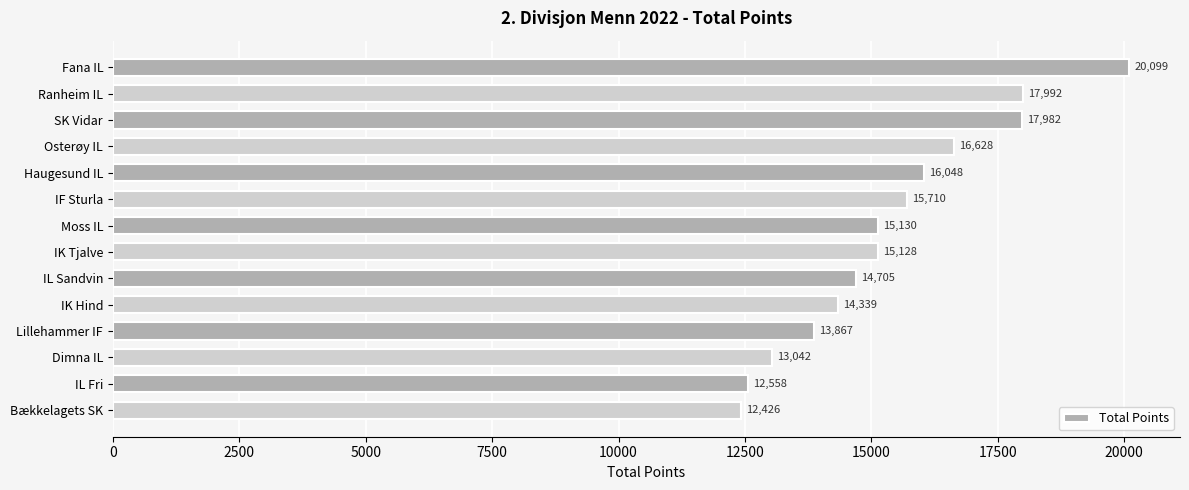

What is the sum of the values at Haugesund IL and SK Vidar?

34030